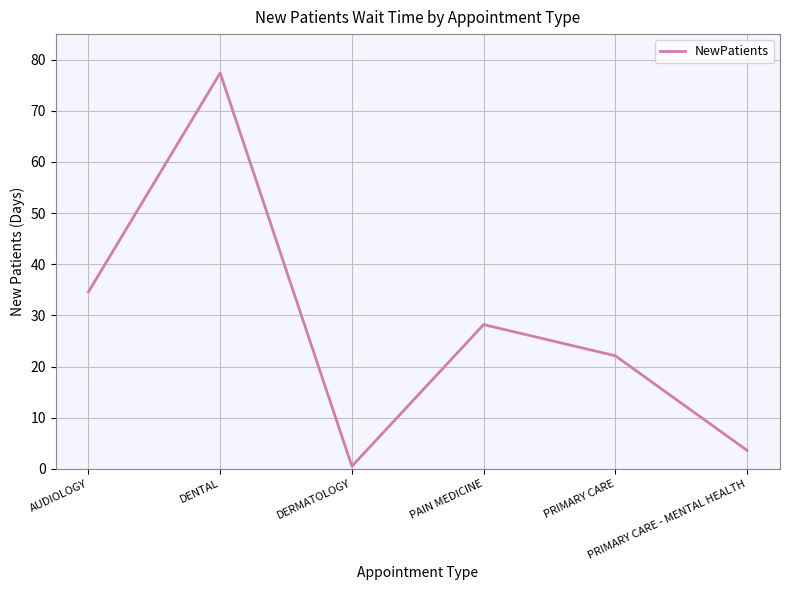

Reading right to left, what are all the values shown in this chart?

3.6	22.1	28.2	0.5	77.4	34.6